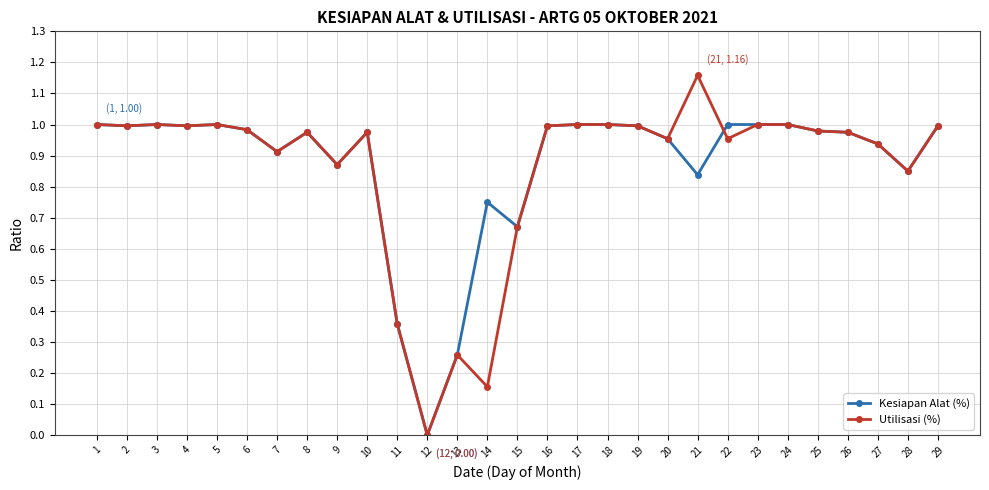

The value of Kesiapan Alat (%) at 3 is 1.8. True or false?

False